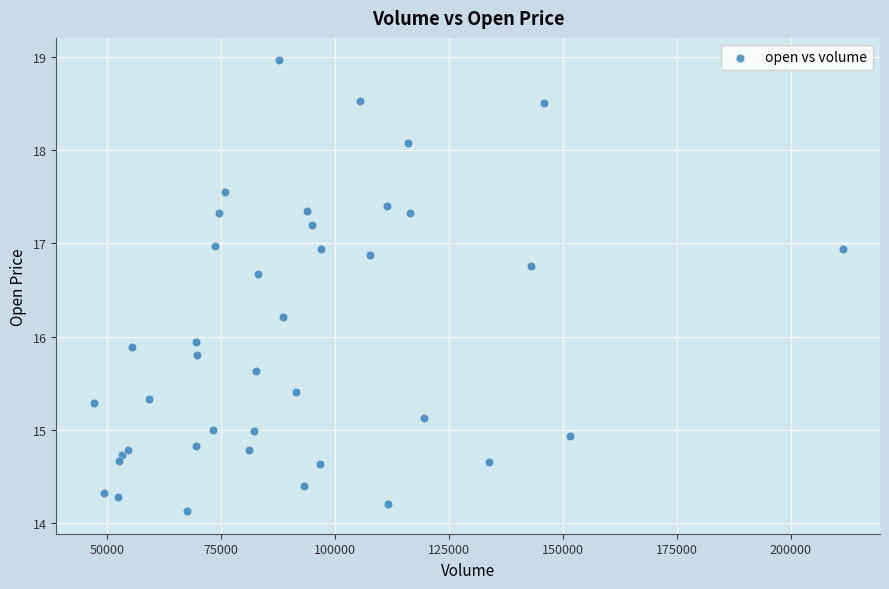

What is the range of X values (max minus min)?

164265.0